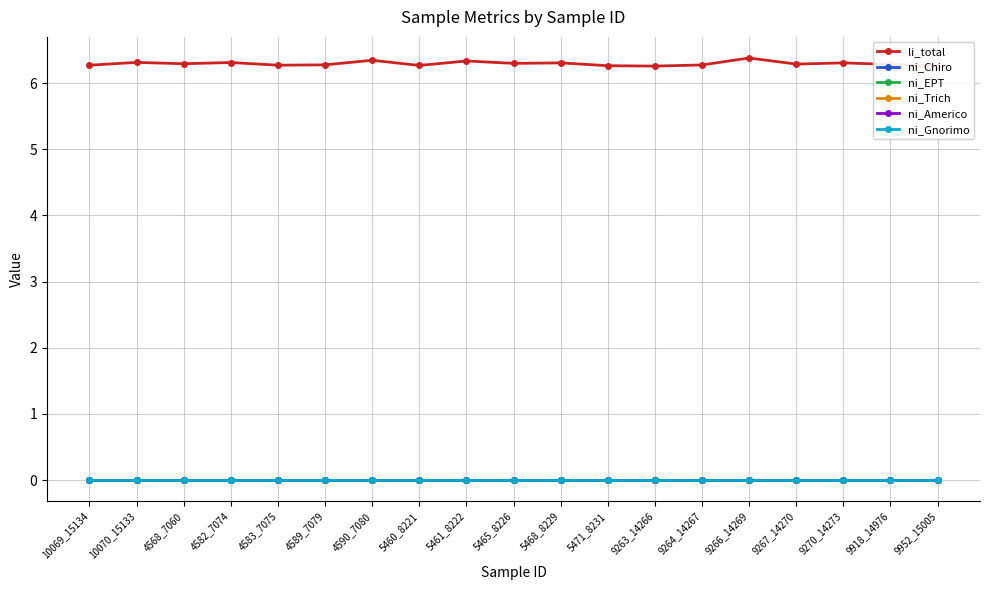

Reading right to left, extract all data points from this chart.

li_total: 6.3	6.3	6.3	6.3	6.4	6.3	6.3	6.3	6.3	6.3	6.3	6.3	6.3	6.3	6.3	6.3	6.3	6.3	6.3
ni_Chiro: 0.0	0.0	0.0	0.0	0.0	0.0	0.0	0.0	0.0	0.0	0.0	0.0	0.0	0.0	0.0	0.0	0.0	0.0	0.0
ni_EPT: 0.0	0.0	0.0	0.0	0.0	0.0	0.0	0.0	0.0	0.0	0.0	0.0	0.0	0.0	0.0	0.0	0.0	0.0	0.0
ni_Trich: 0.0	0.0	0.0	0.0	0.0	0.0	0.0	0.0	0.0	0.0	0.0	0.0	0.0	0.0	0.0	0.0	0.0	0.0	0.0
ni_Americo: 0.0	0.0	0.0	0.0	0.0	0.0	0.0	0.0	0.0	0.0	0.0	0.0	0.0	0.0	0.0	0.0	0.0	0.0	0.0
ni_Gnorimo: 0.0	0.0	0.0	0.0	0.0	0.0	0.0	0.0	0.0	0.0	0.0	0.0	0.0	0.0	0.0	0.0	0.0	0.0	0.0